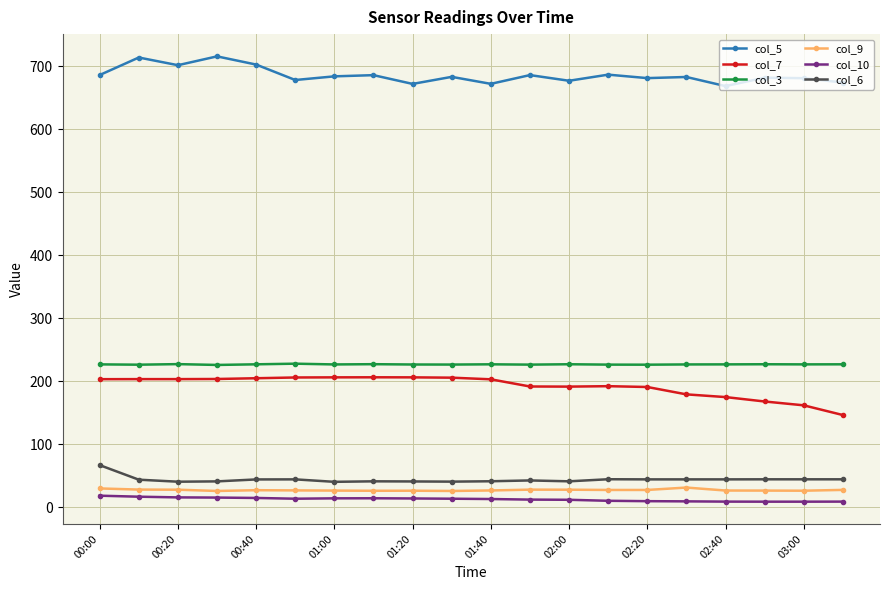

True or false: col_9 has more than 0 points higher than both neighbors.

True